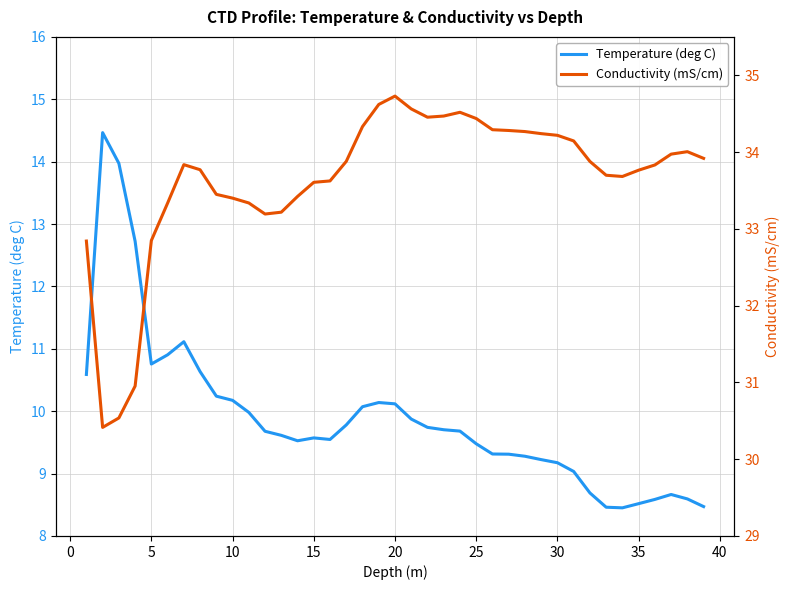

True or false: Conductivity (mS/cm) has more than 2 points higher than both neighbors.

True